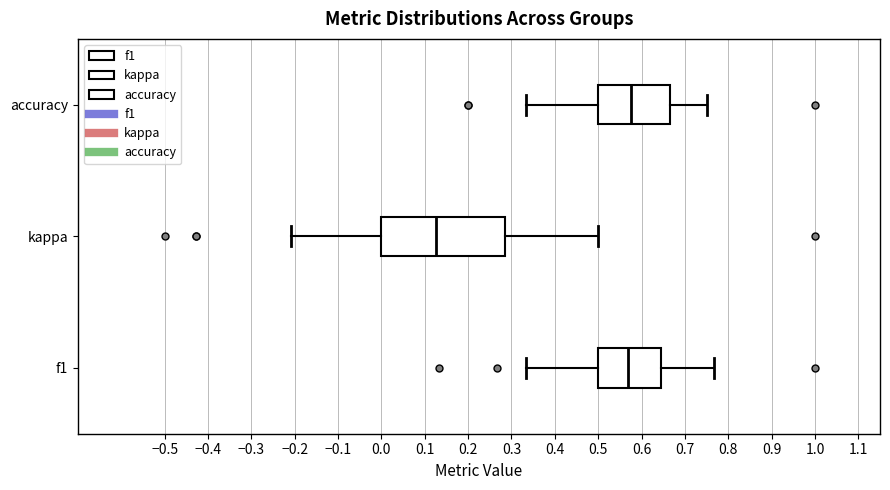

Comparing the boxes themselves (not the whiskers), which one is the widest?

kappa